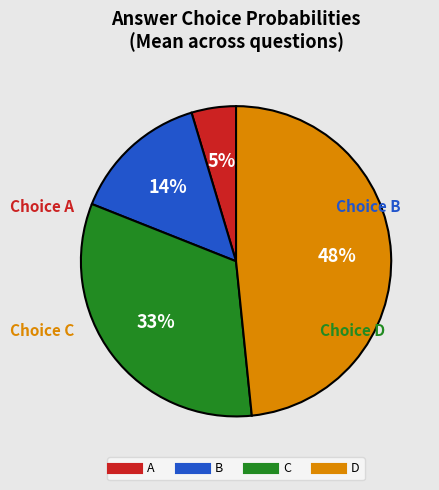

Does D represent more than half of the total?

No